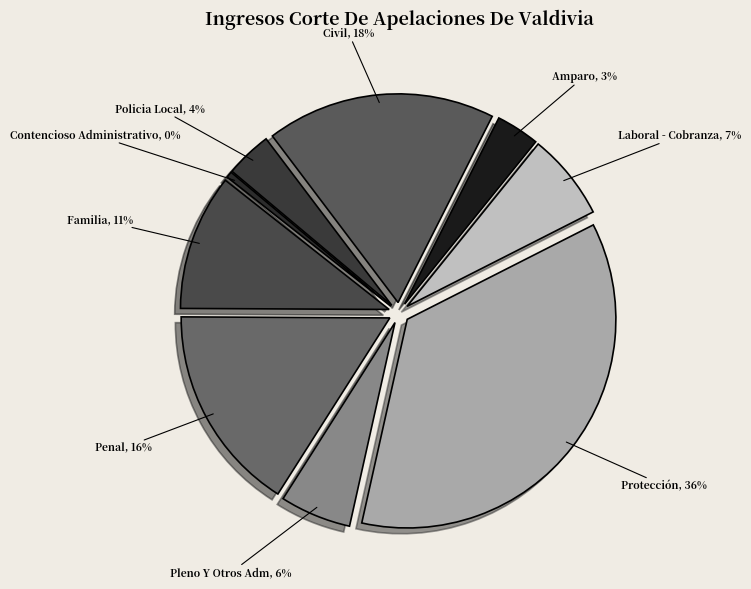

Is there any slice that represents more than half of the pie?

No